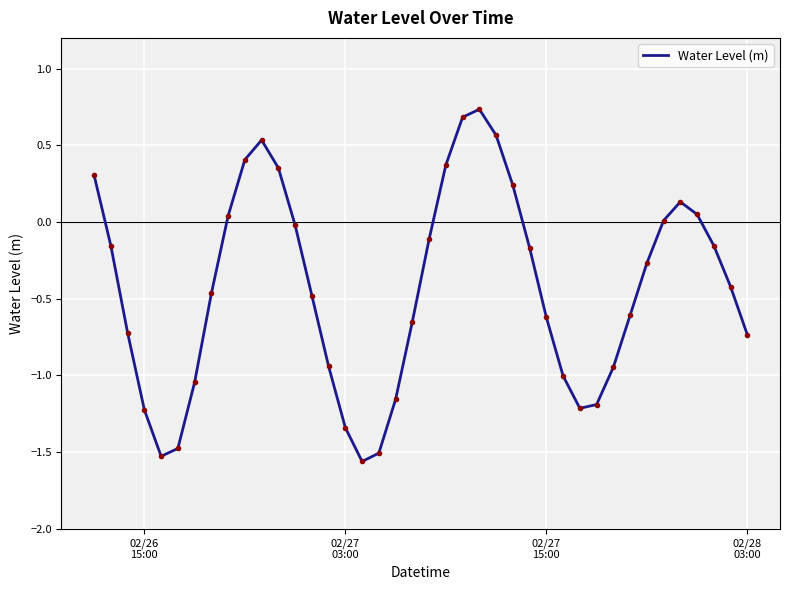

Reading left to right, extract all data points from this chart.

0.3	-0.2	-0.7	-1.2	-1.5	-1.5	-1.0	-0.5	0.0	0.4	0.5	0.4	-0.0	-0.5	-0.9	-1.3	-1.6	-1.5	-1.2	-0.7	-0.1	0.4	0.7	0.7	0.6	0.2	-0.2	-0.6	-1.0	-1.2	-1.2	-0.9	-0.6	-0.3	0.0	0.1	0.0	-0.2	-0.4	-0.7